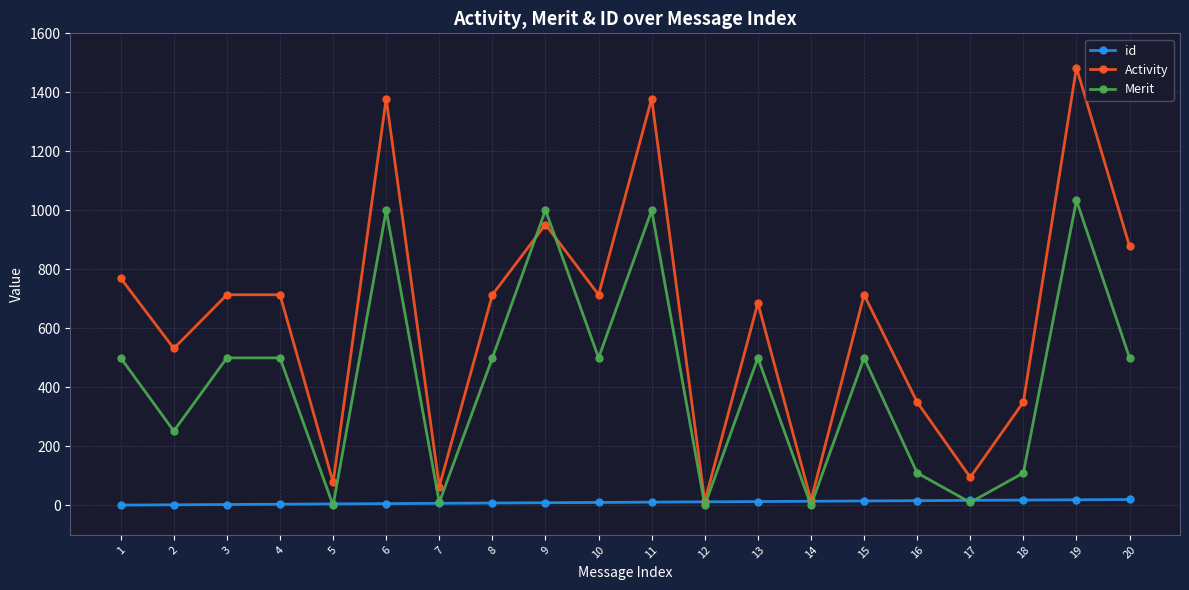

True or false: Merit has more than 1 points higher than both neighbors.

True